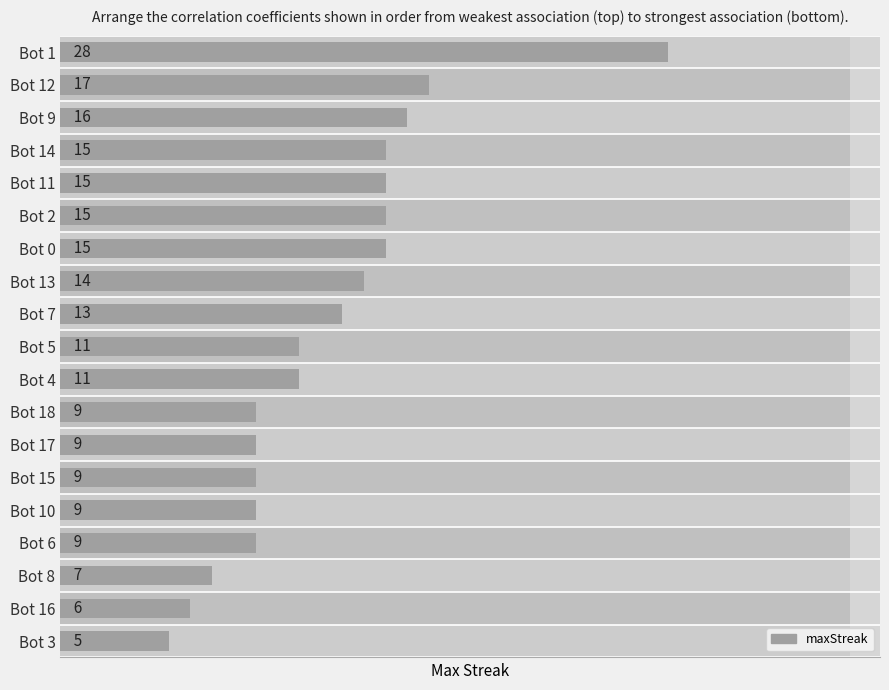

Are the bars horizontal?

Yes